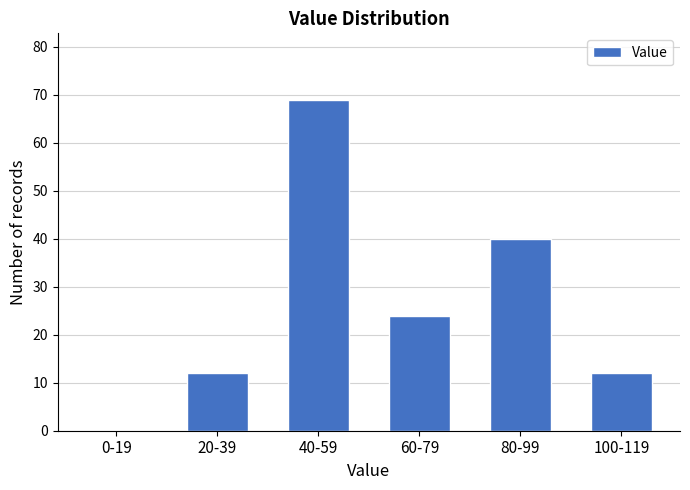

Reading right to left, what are all the values shown in this chart?

100-119=12	80-99=40	60-79=24	40-59=69	20-39=12	0-19=0